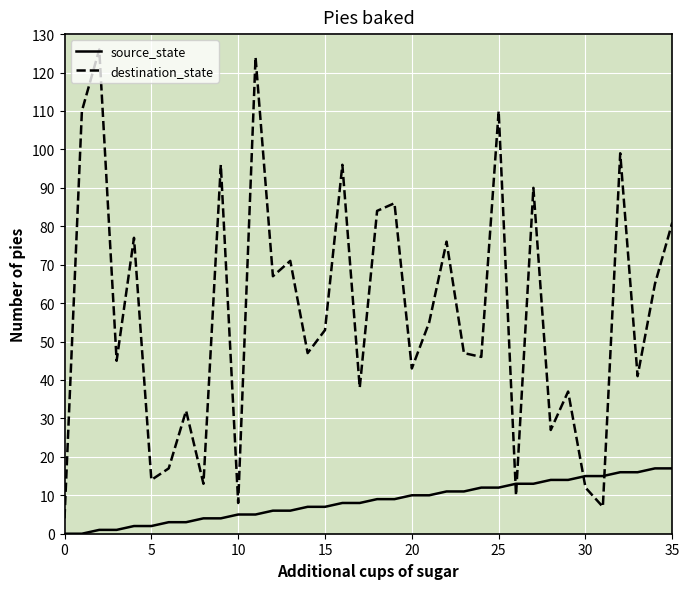

Which series has the widest spread of values?

destination_state